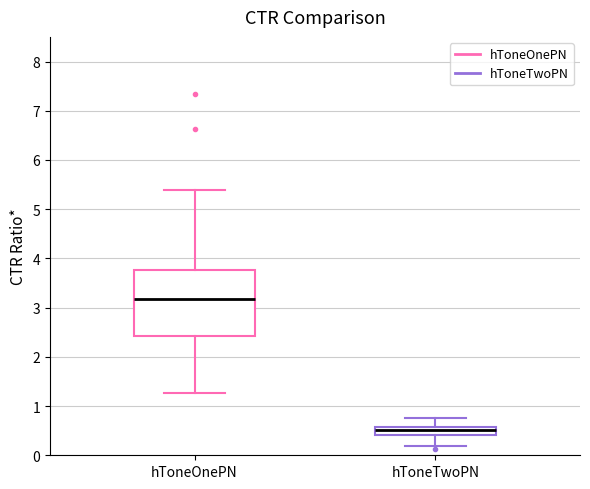

Reading left to right, transcribe this box plot: for each box, give where its median line is, the range the box spans, and where its two whiskers end, as read against the y-axis. The values are not printed on the chart, so give them approximately, as read against the axis.

hToneOnePN: median 3.2, box 2.4 to 3.8, whiskers 1.3 to 5.4
hToneTwoPN: median 0.5, box 0.4 to 0.6, whiskers 0.2 to 0.8